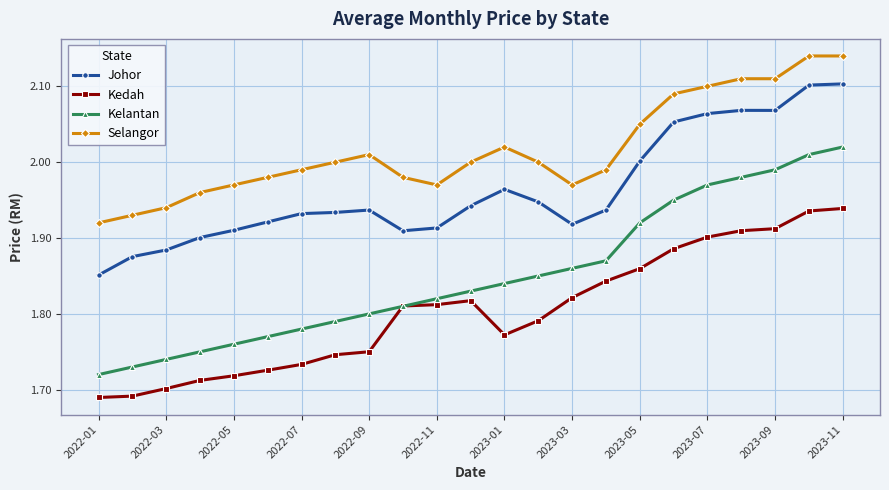

True or false: Kelantan has more than 1 interior local peaks.

False